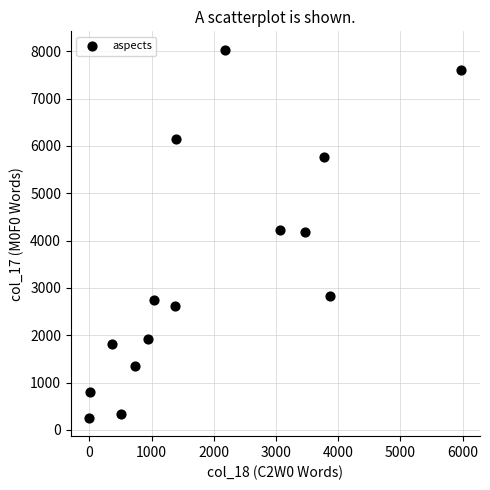

What is the range of Y values (max minus min)?

7775